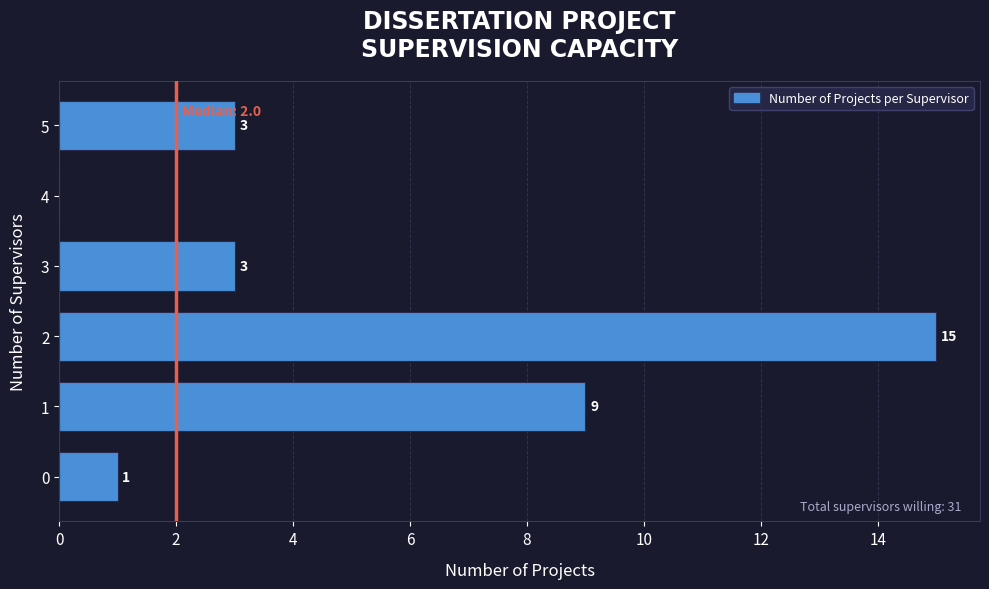

Reading bottom to top, what are all the values shown in this chart?

0=1	1=9	2=15	3=3	4=0	5=3